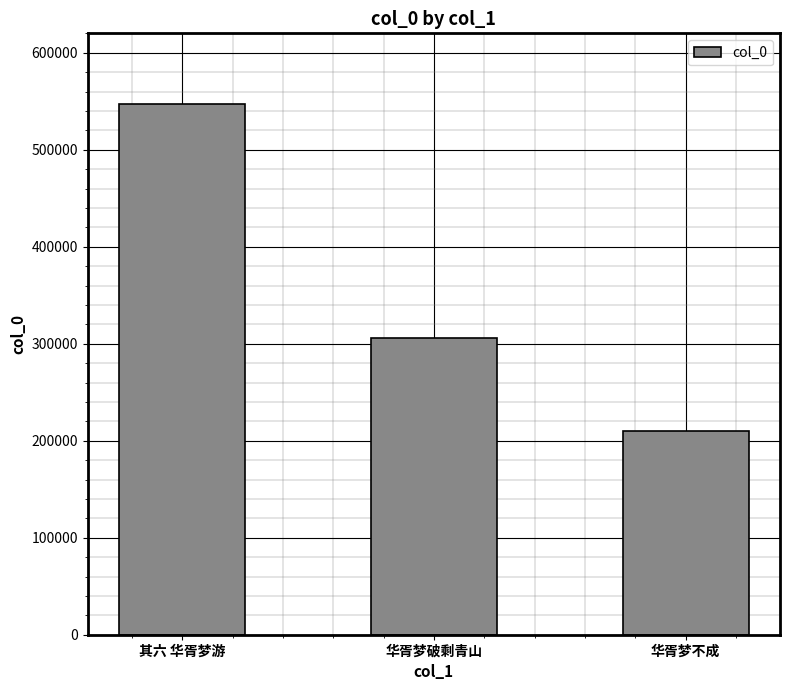

What is the label of the 2nd bar from the left?

华胥梦破剩青山